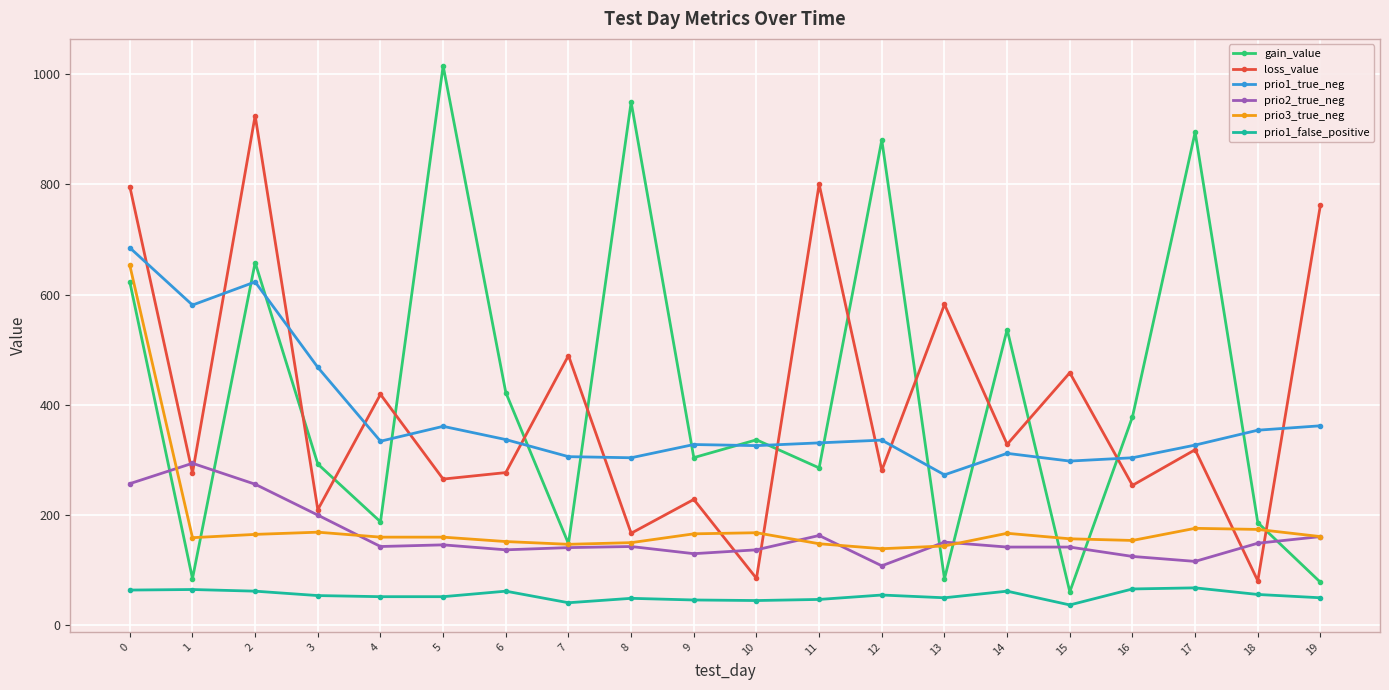

Is the value of prio1_false_positive at 4 greater than the value of prio1_true_neg at 19?

No